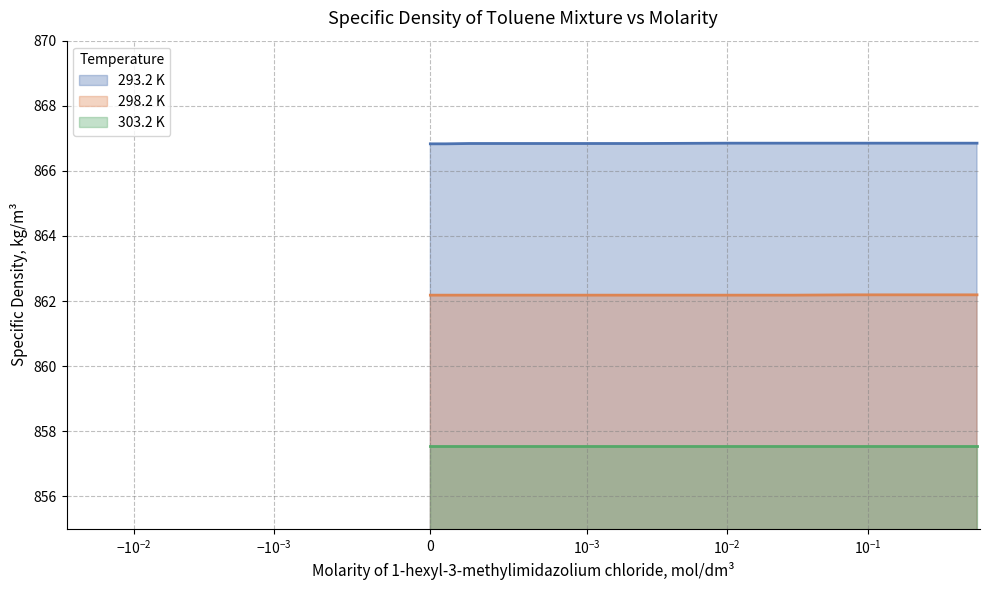

Between 0.03 and 0.2, which series saw the biggest shift?

298.2 K